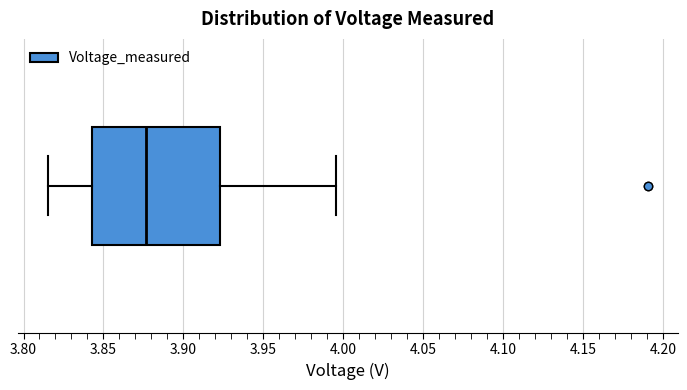

Where is the right edge of the box on the x-axis? The values are not printed on the chart, so give them approximately, as read against the axis.

3.925